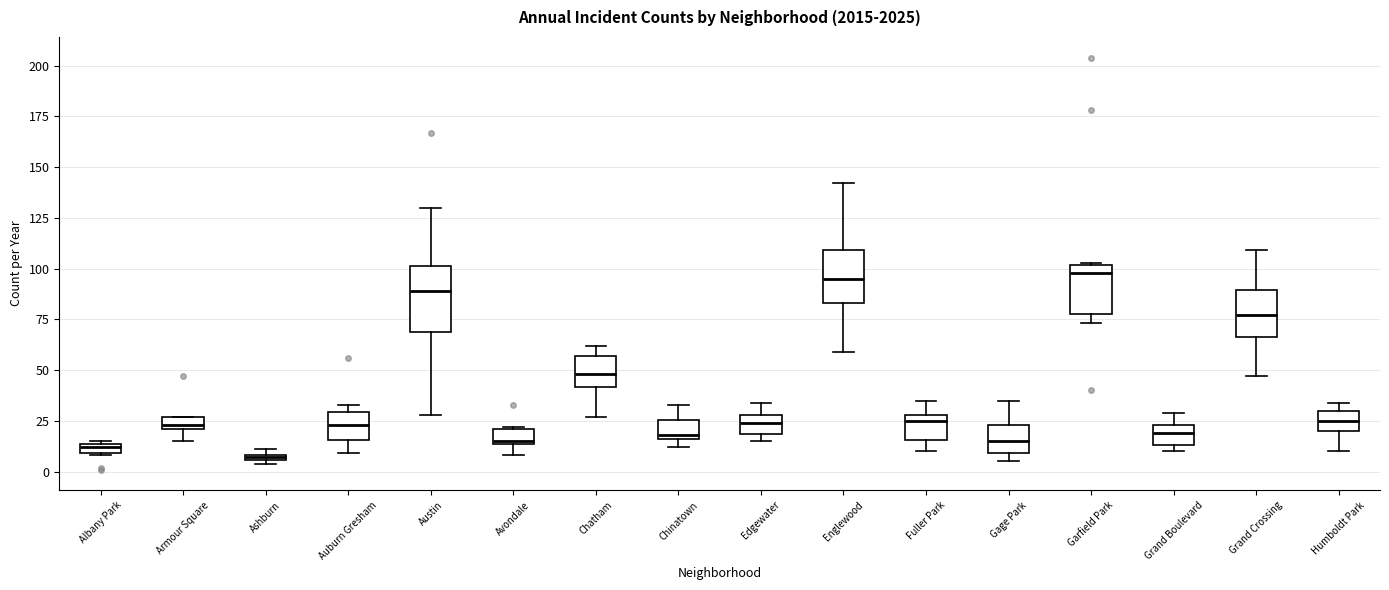

Which box is the tallest, from its lower edge to its upper edge?

Austin